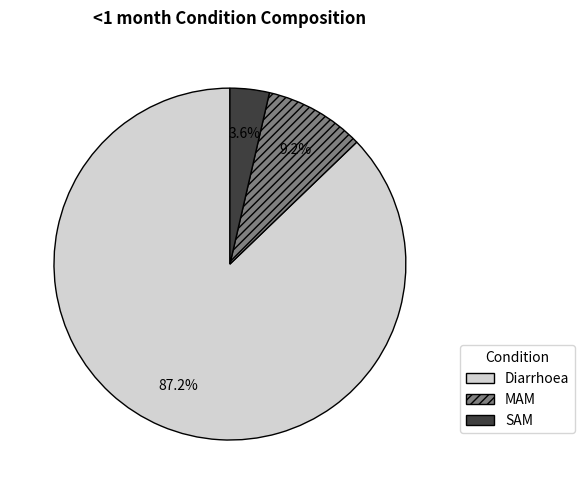

To the nearest percent, what percentage of the pie is MAM?

9%